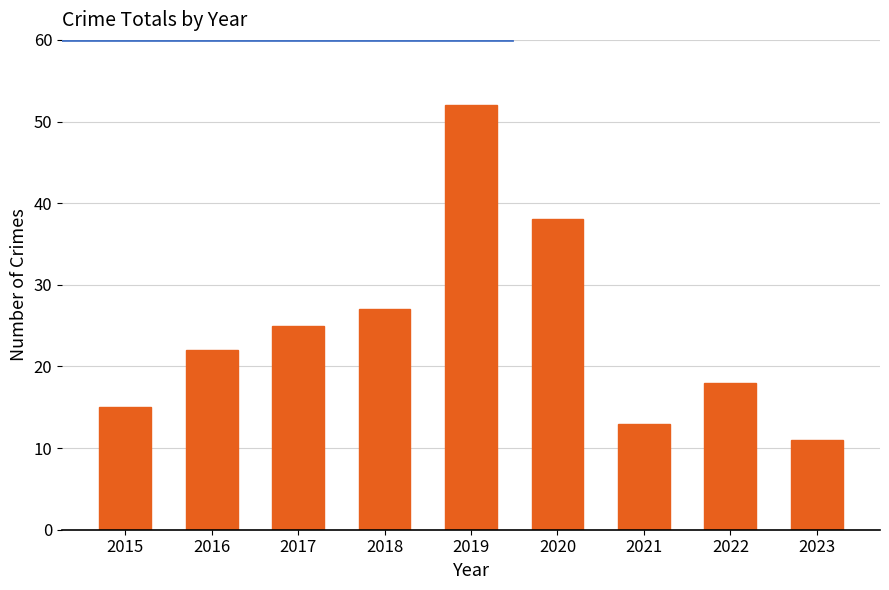

What is the sum of the values at 2022 and 2023?

29